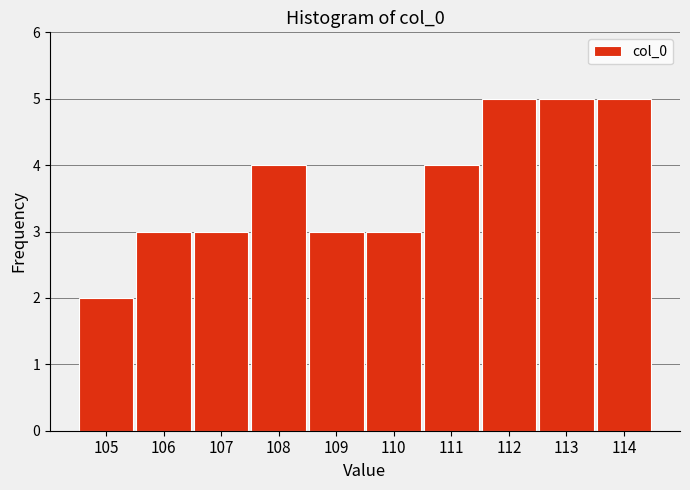

Reading left to right, transcribe all the data shown in this chart.

105=2	106=3	107=3	108=4	109=3	110=3	111=4	112=5	113=5	114=5